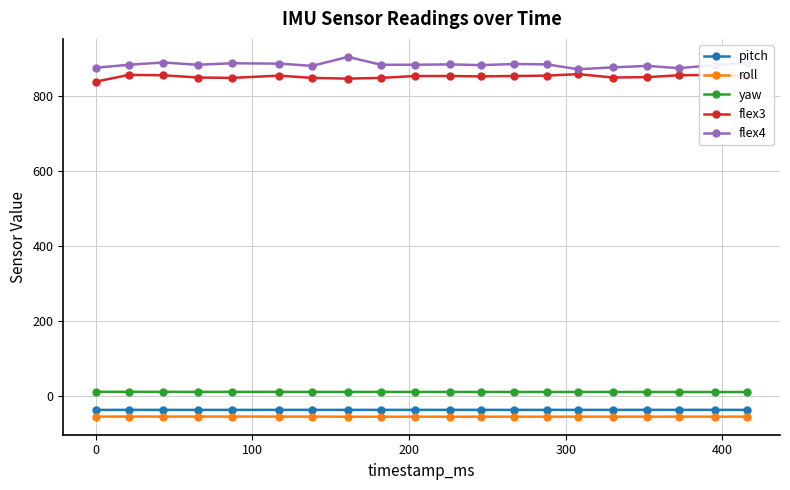

What is the value of the flex3 point at the 16th from the left?

850.0